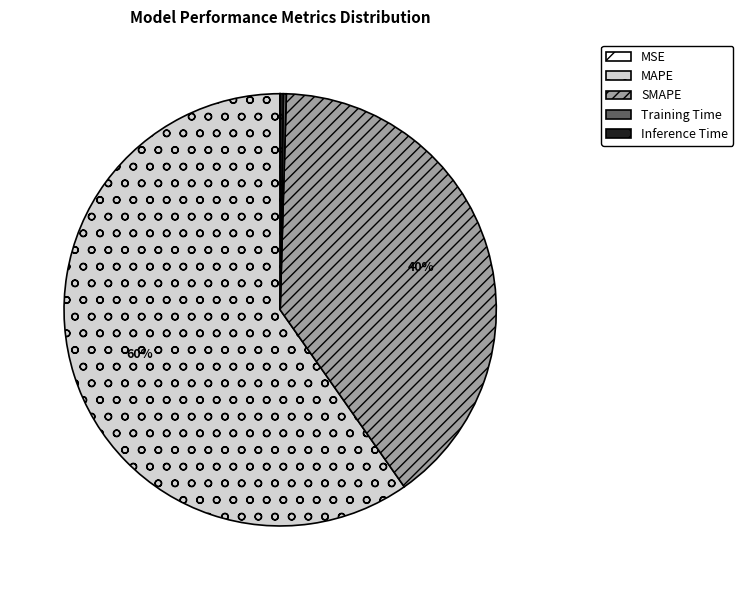

Is MAPE the majority of the pie?

Yes